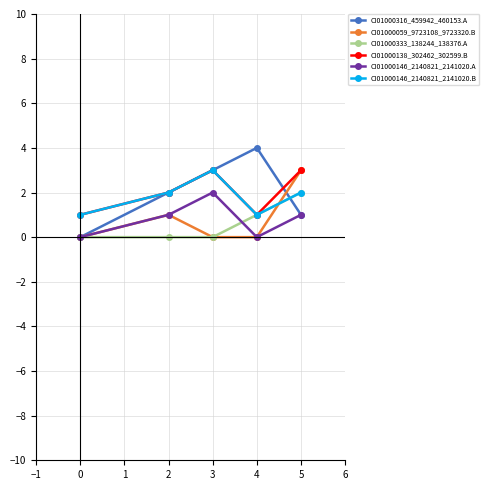

True or false: CI01000138_302462_302599.B and CI01000146_2140821_2141020.A cross at least once.

False